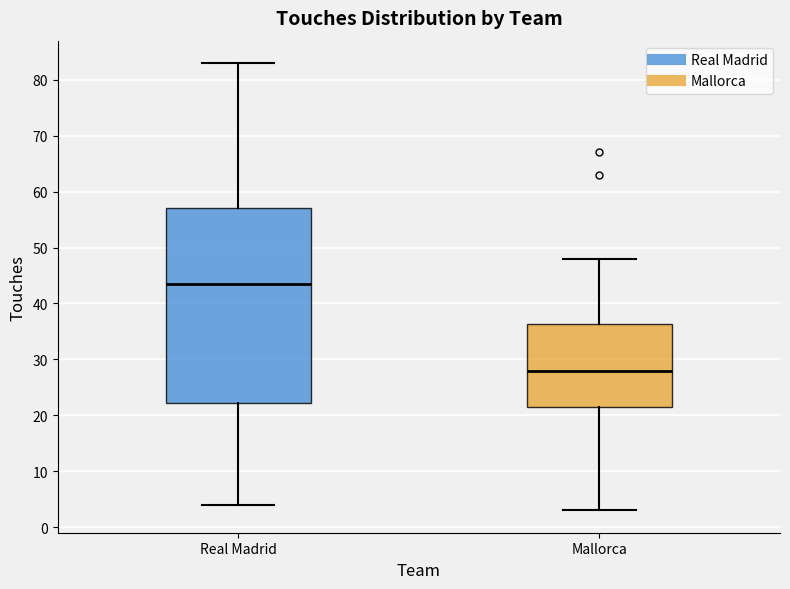

Reading left to right, transcribe this box plot: for each box, give where its median line is, the range the box spans, and where its two whiskers end, as read against the y-axis. The values are not printed on the chart, so give them approximately, as read against the axis.

Real Madrid: median 44, box 22 to 57, whiskers 4 to 83
Mallorca: median 28, box 22 to 36, whiskers 3 to 48